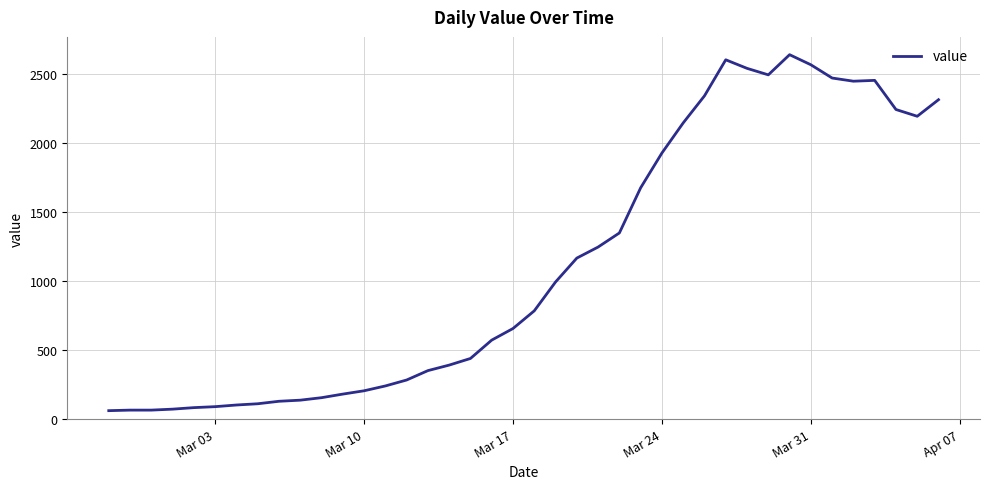

What is the minimum value shown in the chart?

61